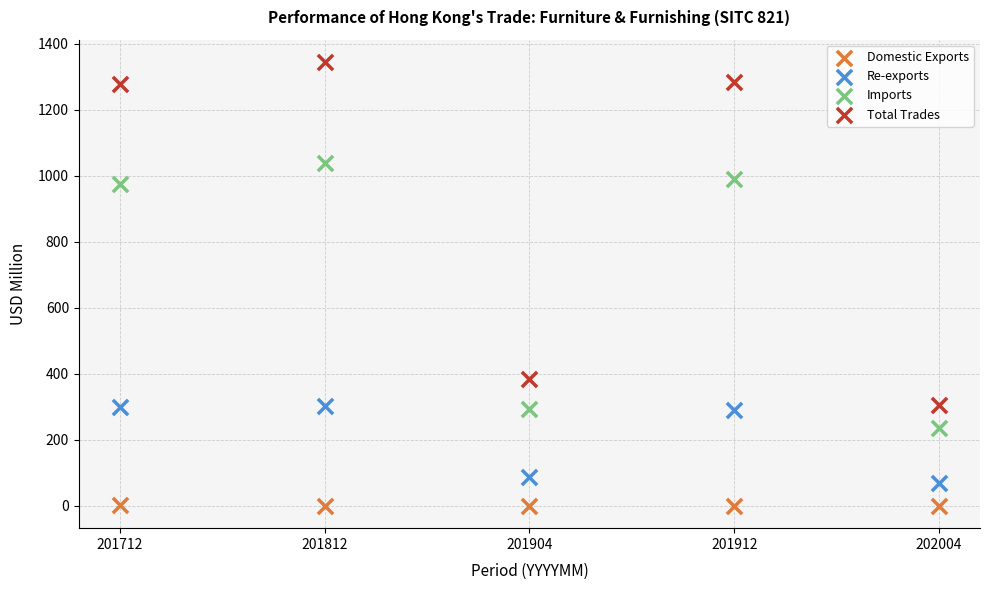

Which series contains the highest Y value?

Total Trades